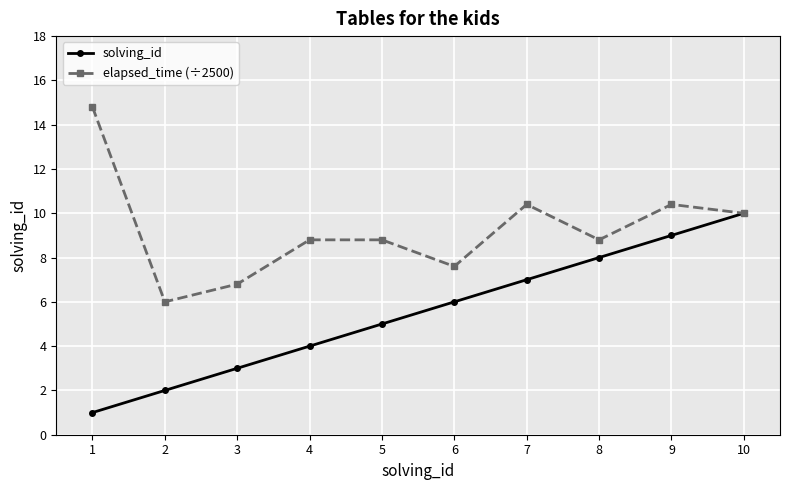

Rank the series by their average value, from highest to lowest.

elapsed_time (÷2500), solving_id